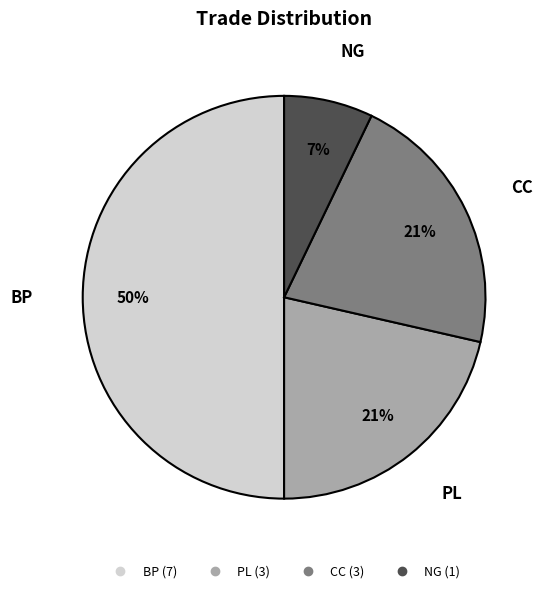

What is the ratio of the value at PL to the value at BP?

0.4